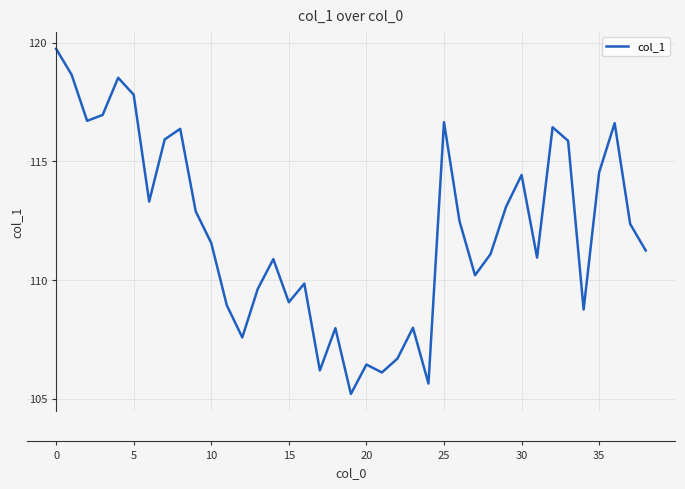

What is the difference between the maximum and minimum values?

14.5